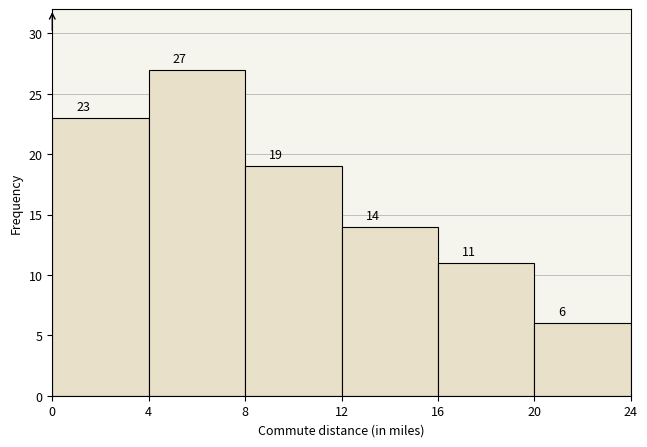

Reading left to right, transcribe this chart: for each bar, give the range it covers on the x-axis and its height.

0 to 4: 23
4 to 8: 27
8 to 12: 19
12 to 16: 14
16 to 20: 11
20 to 24: 6